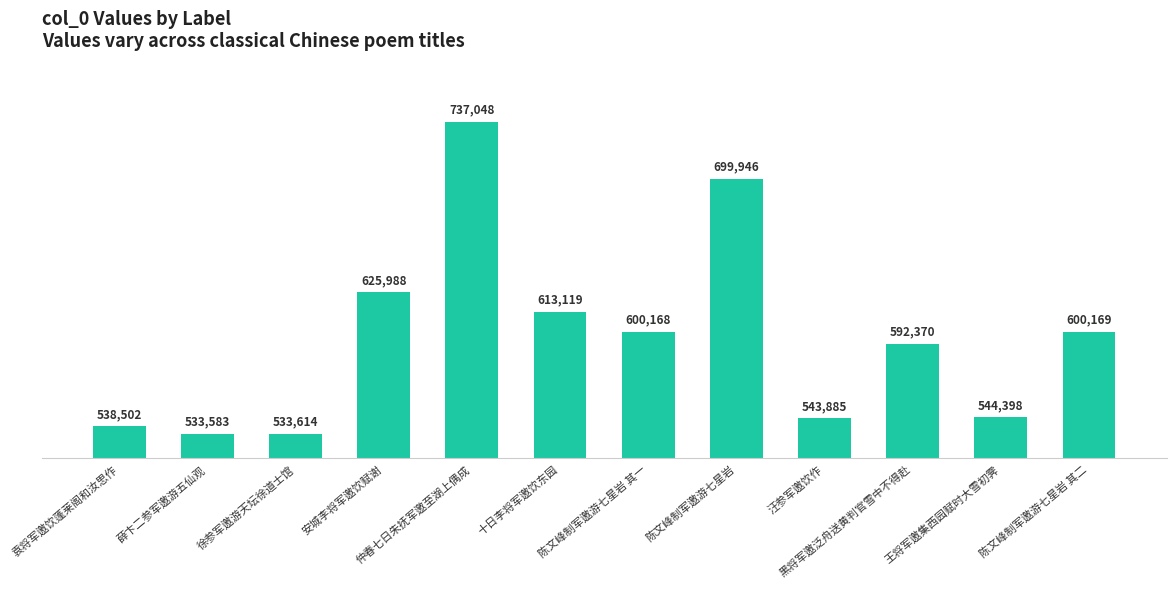

Where is the data nearest to the value 635315?

安城李将军邀饮赋谢